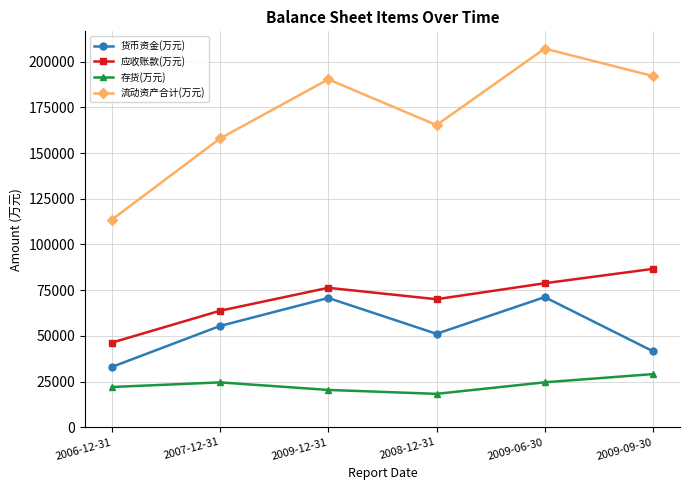

Read the 货币资金(万元) value at 2007-12-31, to the nearest 50.

55400